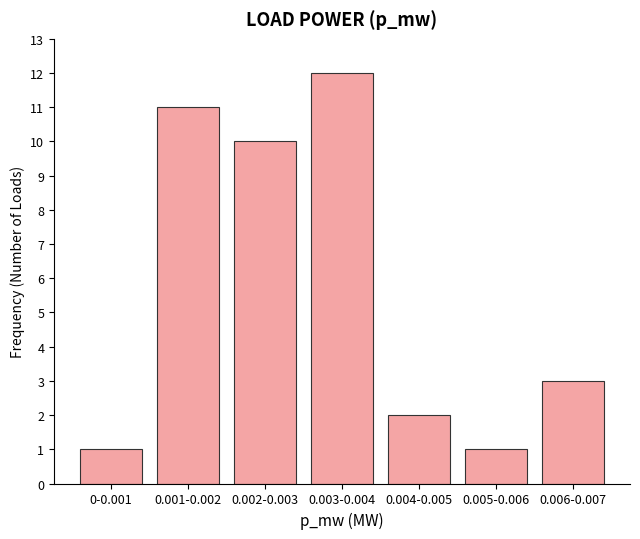

Reading right to left, what are all the values shown in this chart?

0.006-0.007=3	0.005-0.006=1	0.004-0.005=2	0.003-0.004=12	0.002-0.003=10	0.001-0.002=11	0-0.001=1